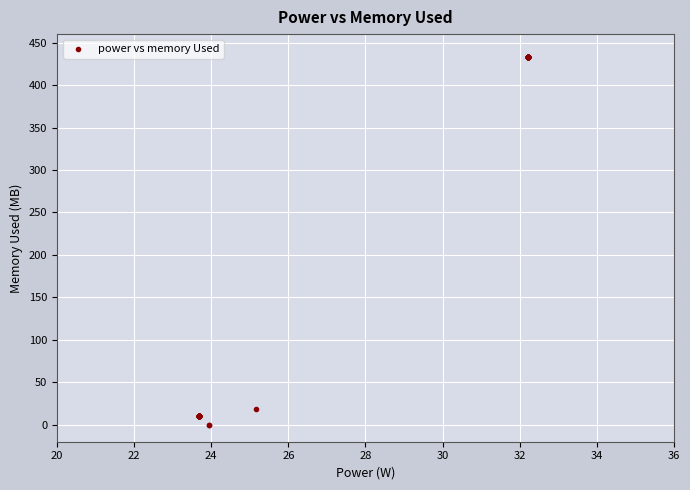

What Y value in the scatter plot is closest to 216?

18